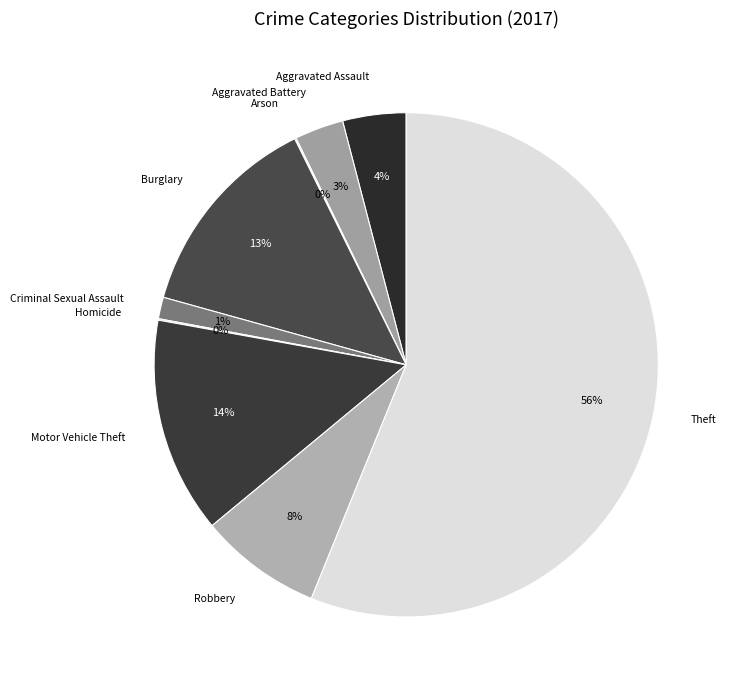

What is the majority slice?

Theft